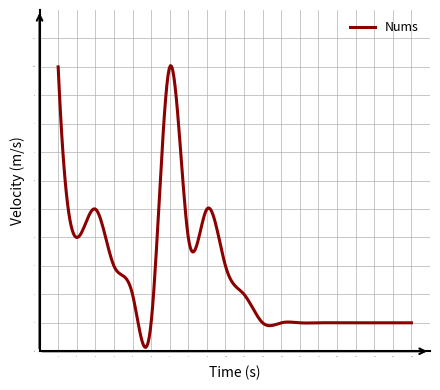

What is the average value?

2.7